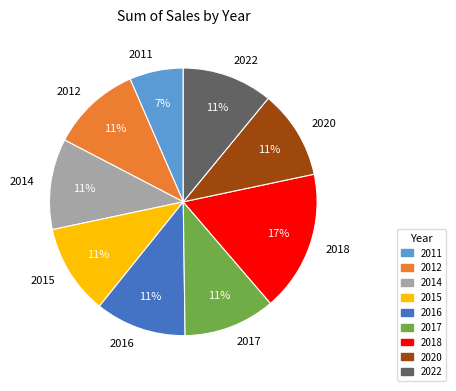

What is the smallest slice in the pie chart?

2011